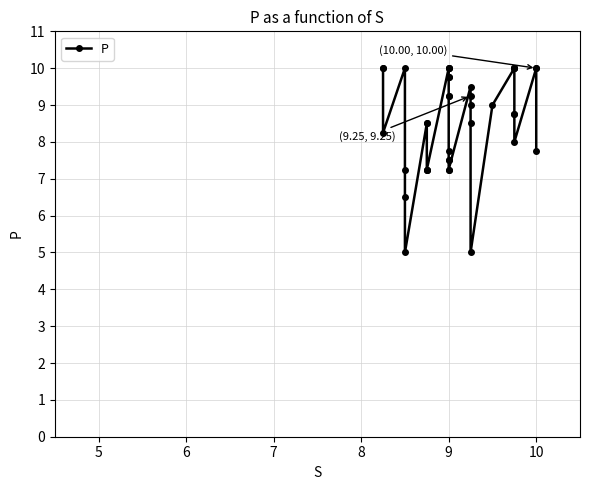

What is the label of the 38th point from the right?

7